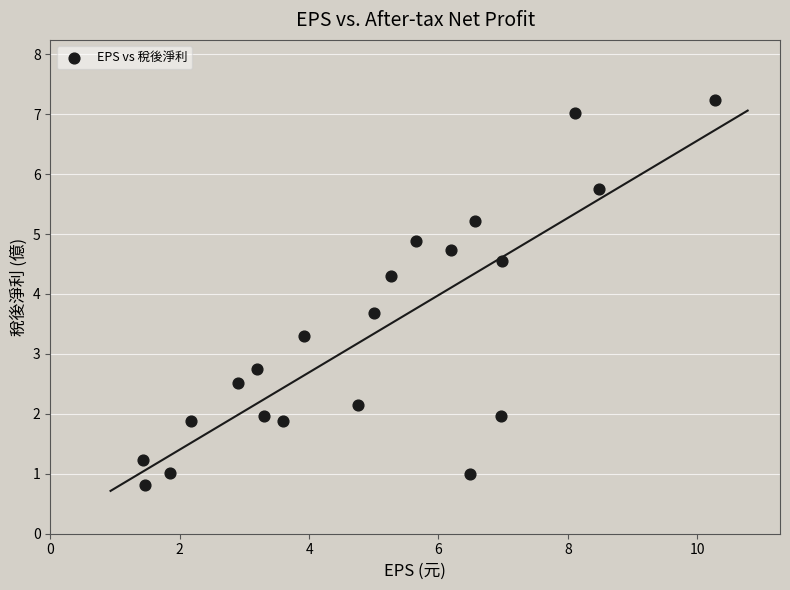

What is the range of X values (max minus min)?

8.8